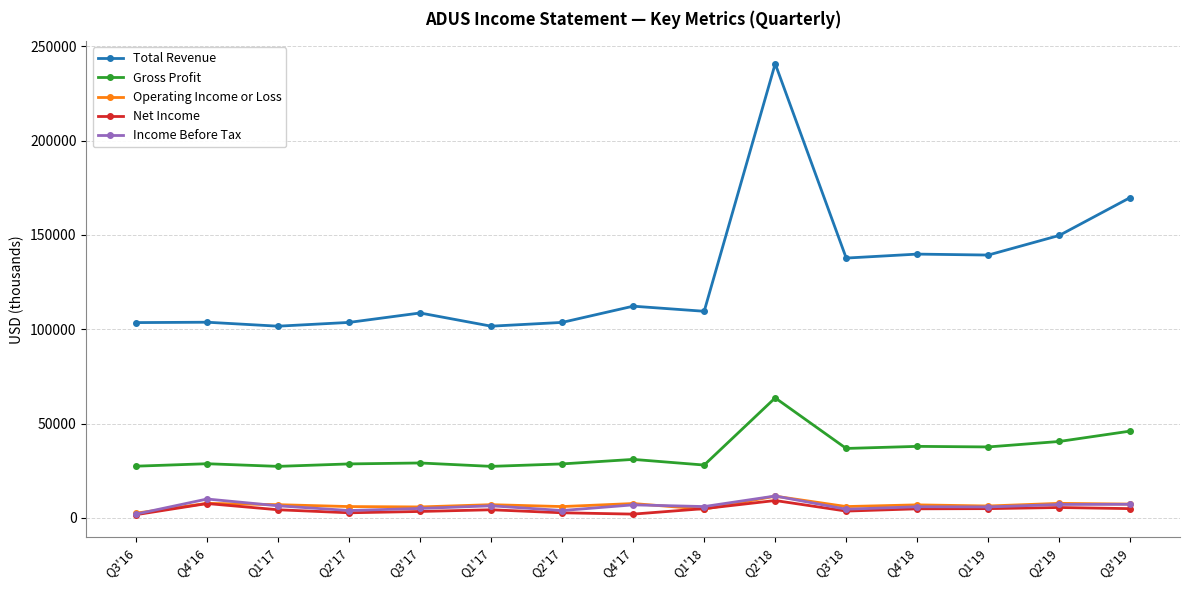

True or false: Total Revenue and Gross Profit intersect in this chart.

False